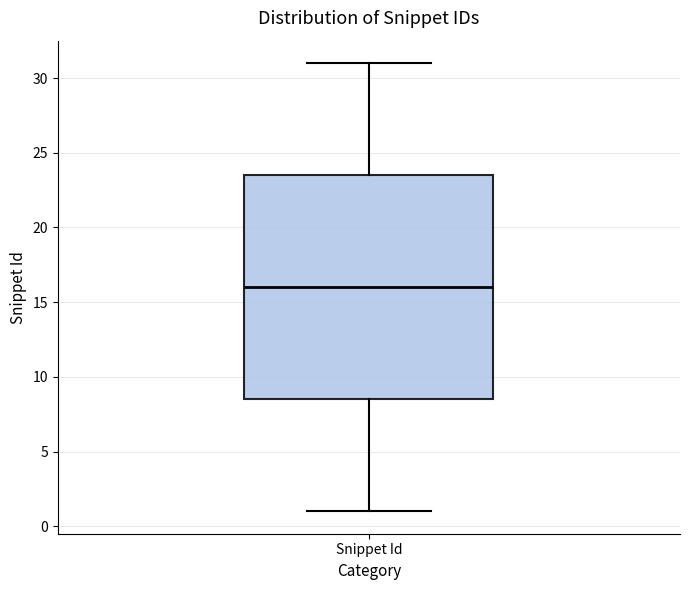

Where does the upper whisker of the box for Snippet Id end on the y-axis? The values are not printed on the chart, so give them approximately, as read against the axis.

31.0